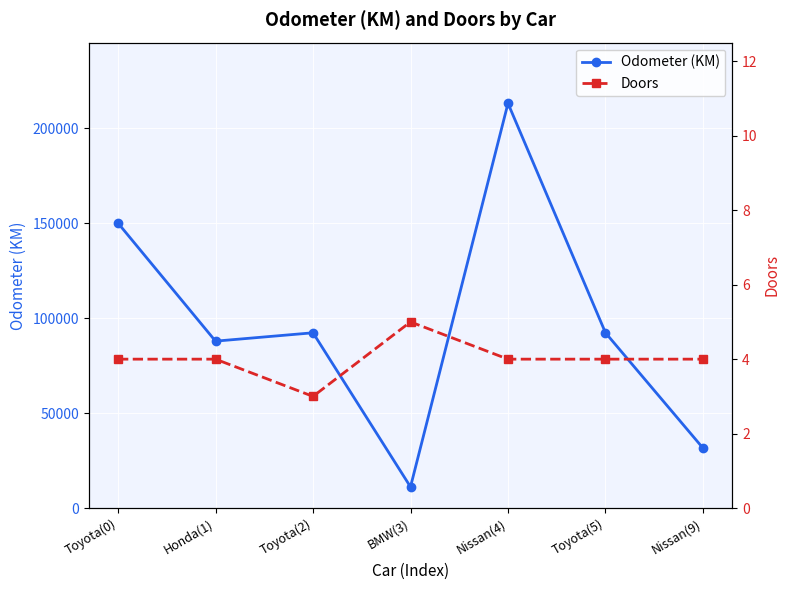

What is the value of the Doors point at the 5th from the left?

4.0